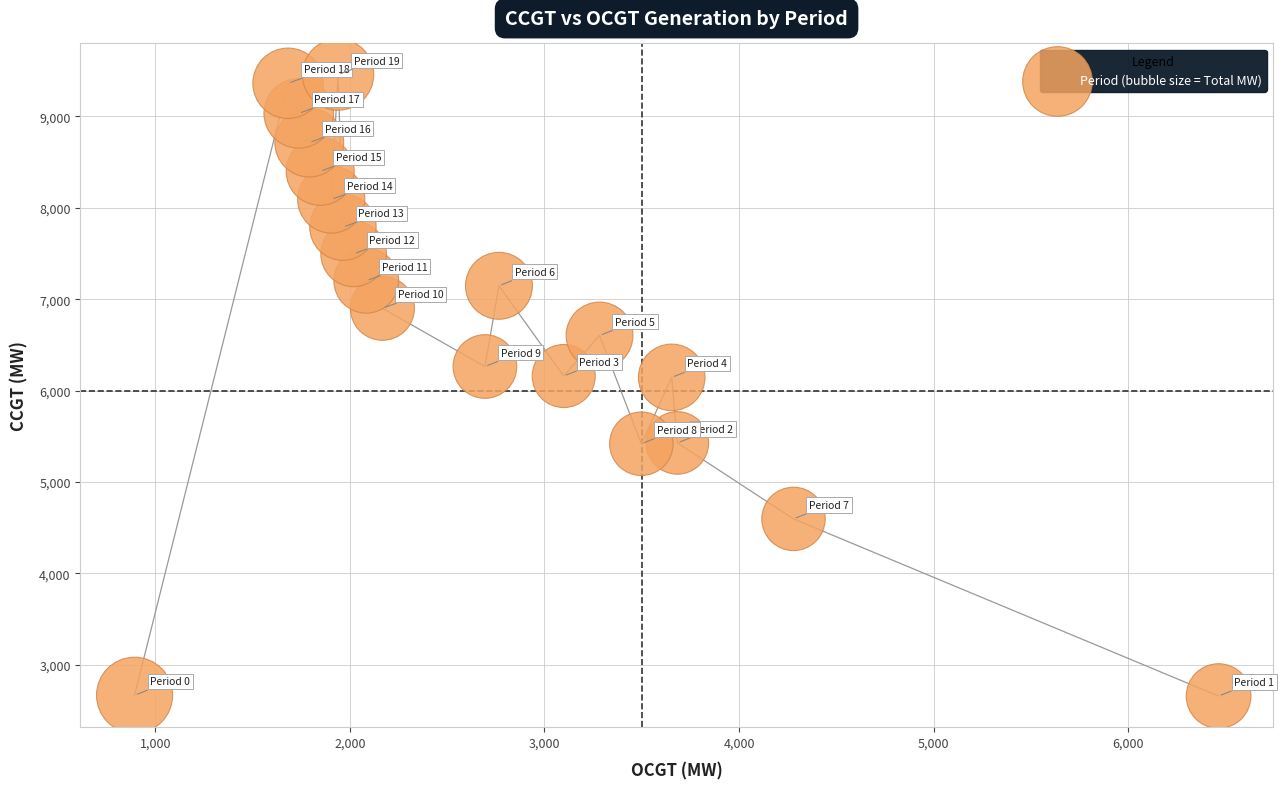

What is the range of Y values (max minus min)?

6799